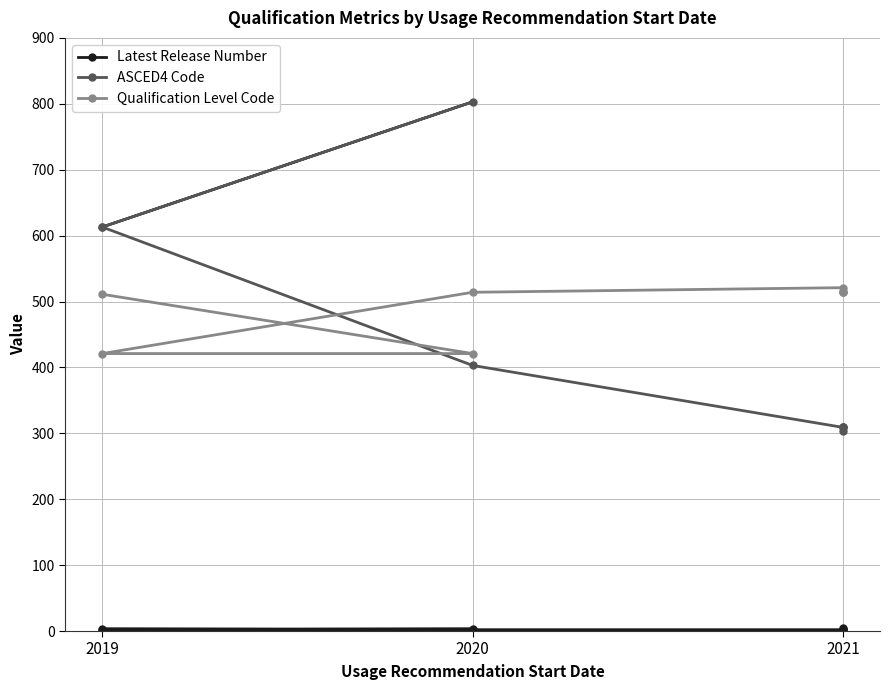

True or false: Latest Release Number and Qualification Level Code cross at least once.

False